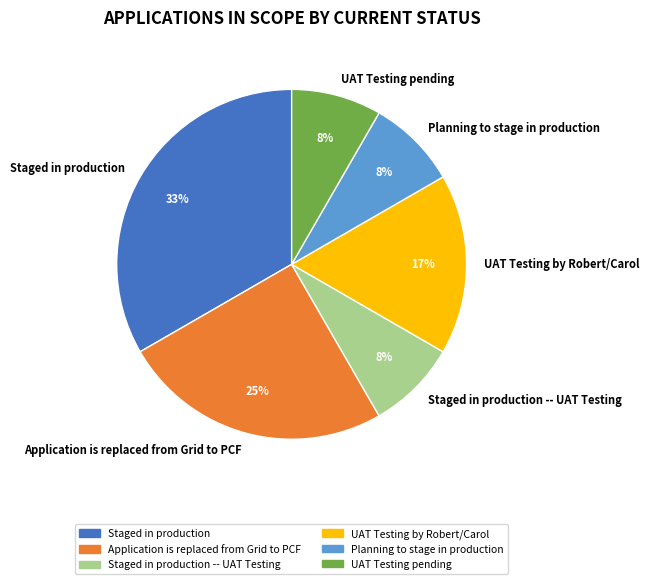

How many slices are in this pie chart?

6